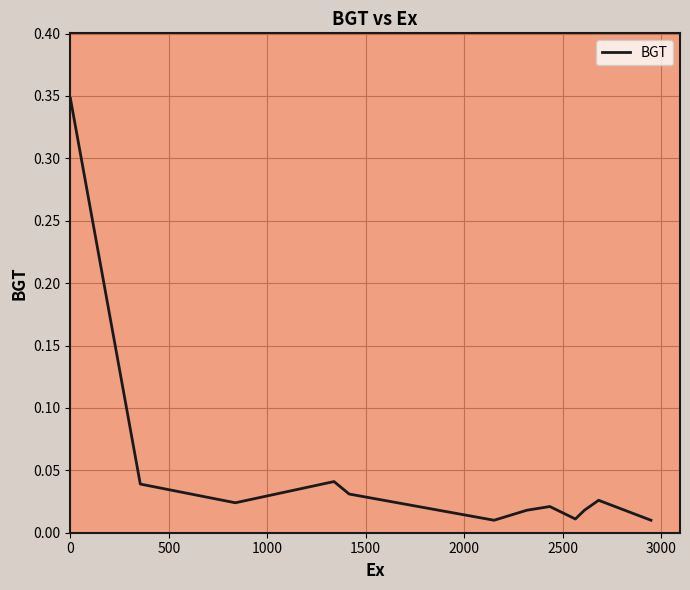

What is the sum of all values?

0.6